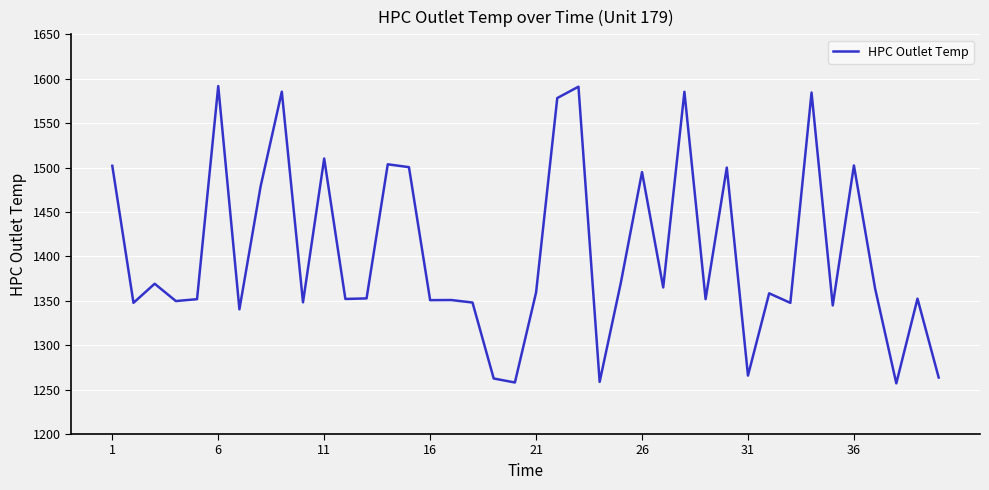

What is the difference between the maximum and minimum values?

334.7